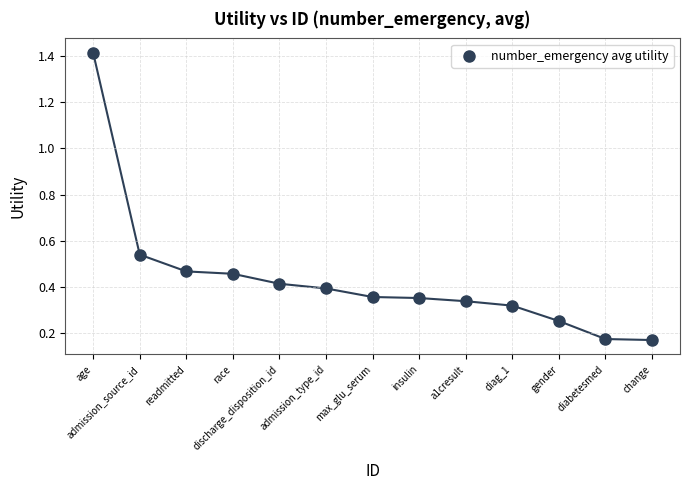

What is the range of X values (max minus min)?

12.0